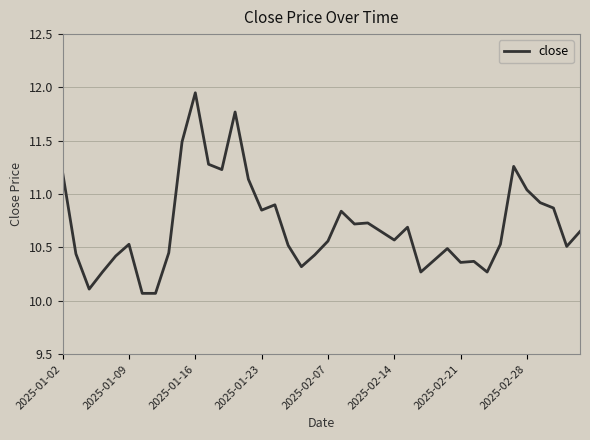

What is the smallest value displayed?

10.1